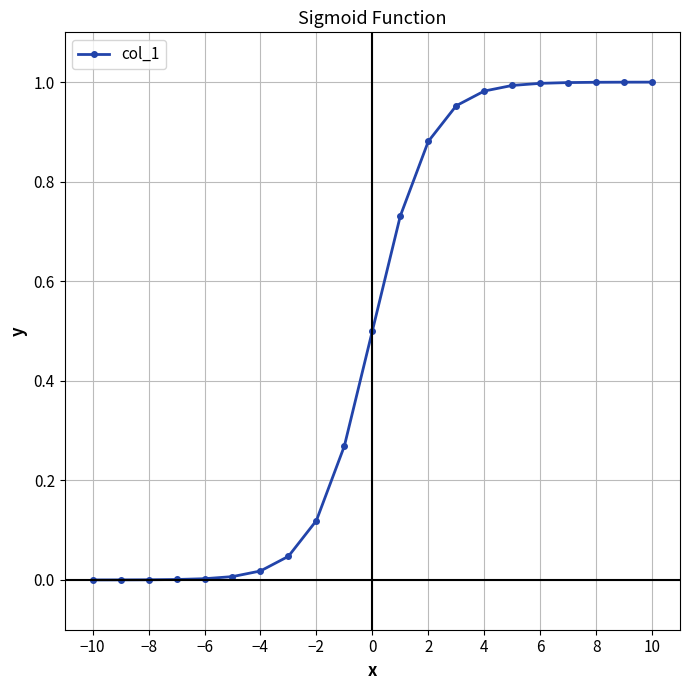

What is the sum of all values?

10.5